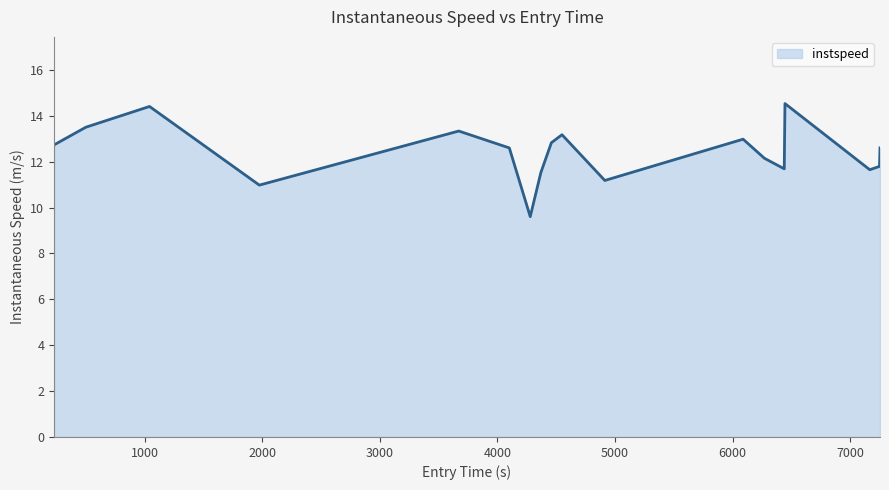

What is the minimum value shown in the chart?

9.6